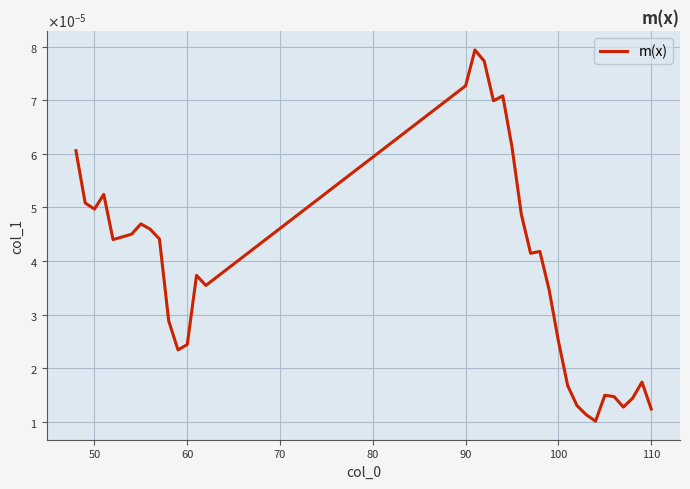

Does the chart display data point markers on the line(s)?

No